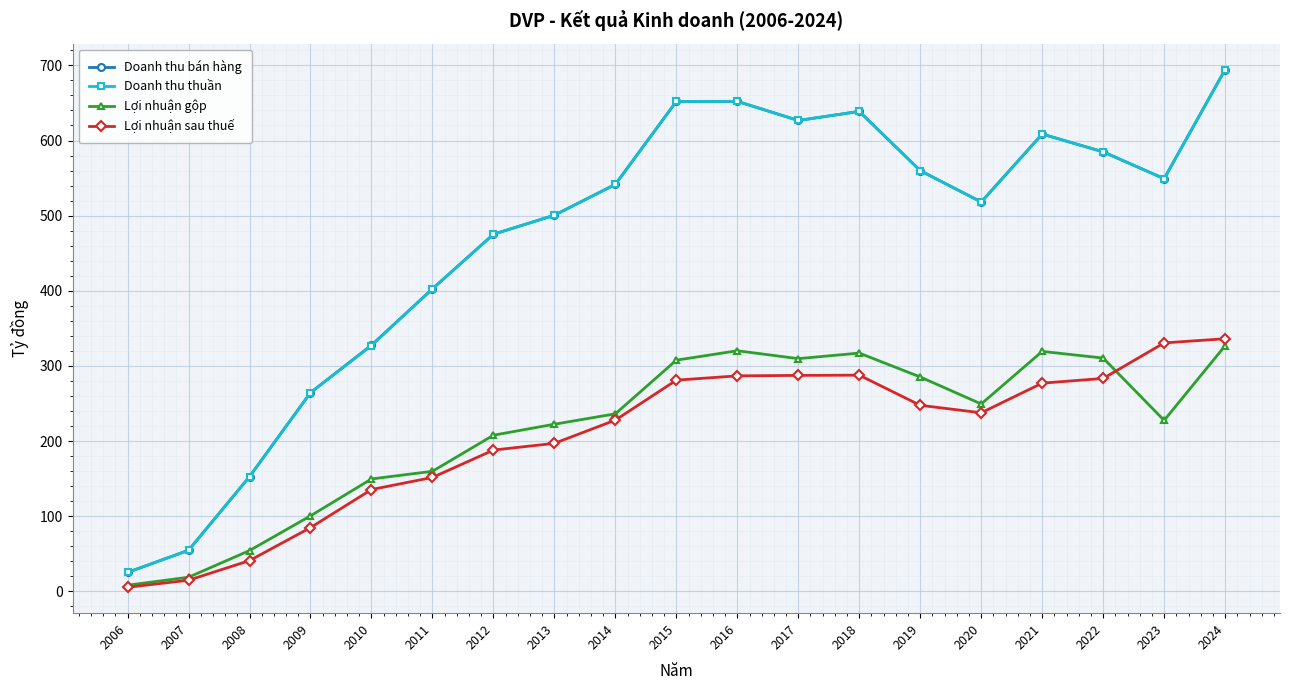

The Lợi nhuận sau thuế series shows 135.5 at 2010. True or false?

True